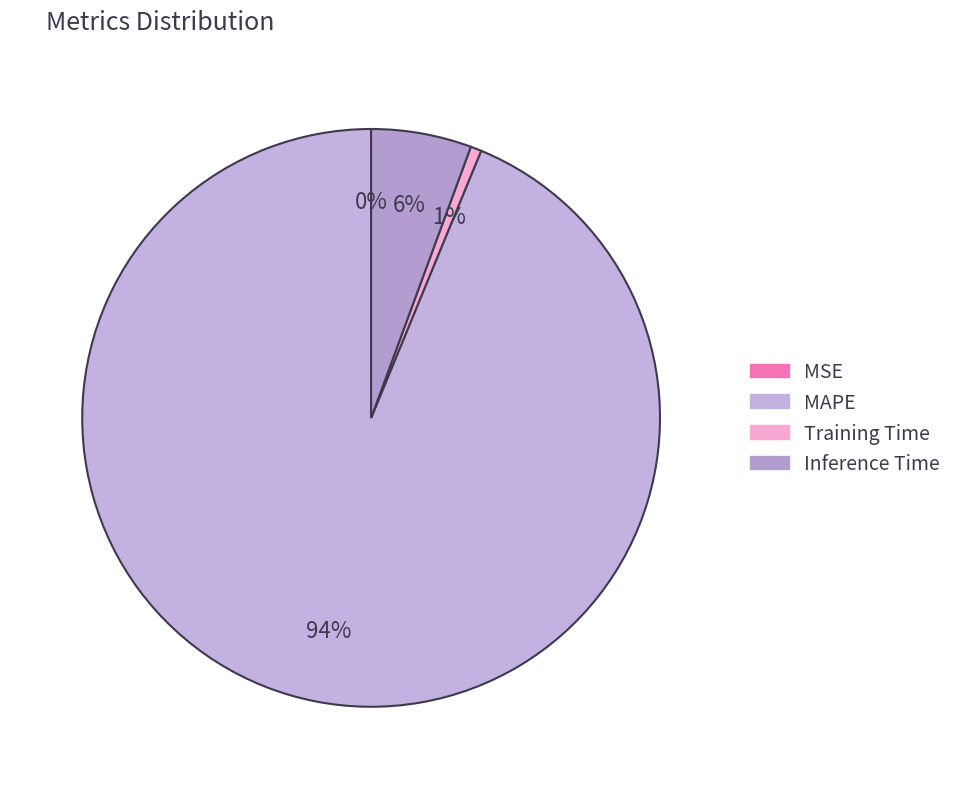

To the nearest percent, what portion does Inference Time represent?

6%